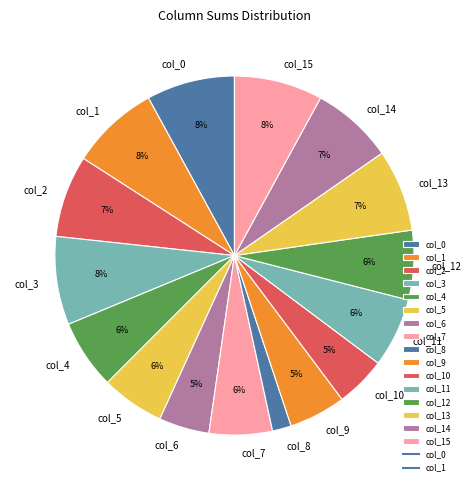

To the nearest percent, what is the combined percentage of col_5 and col_15?

14%